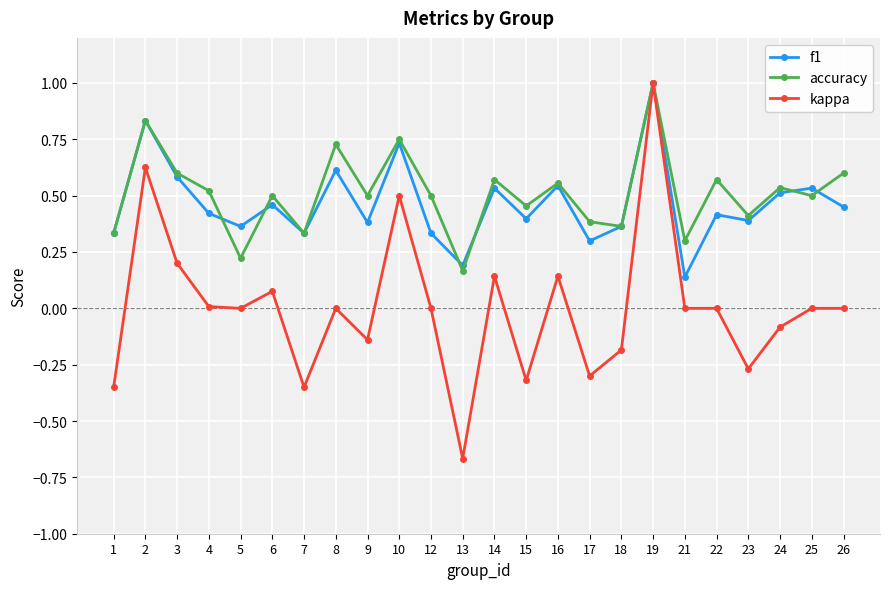

At which category is the sum across all series the highest?

19